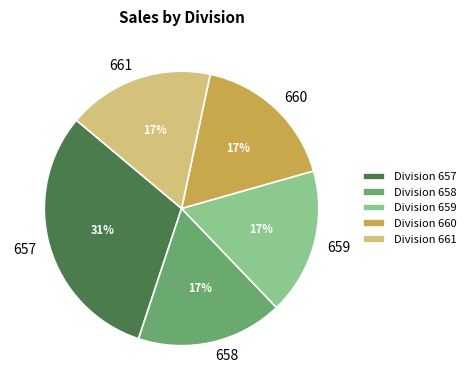

Does 657 account for over 50% of the chart?

No